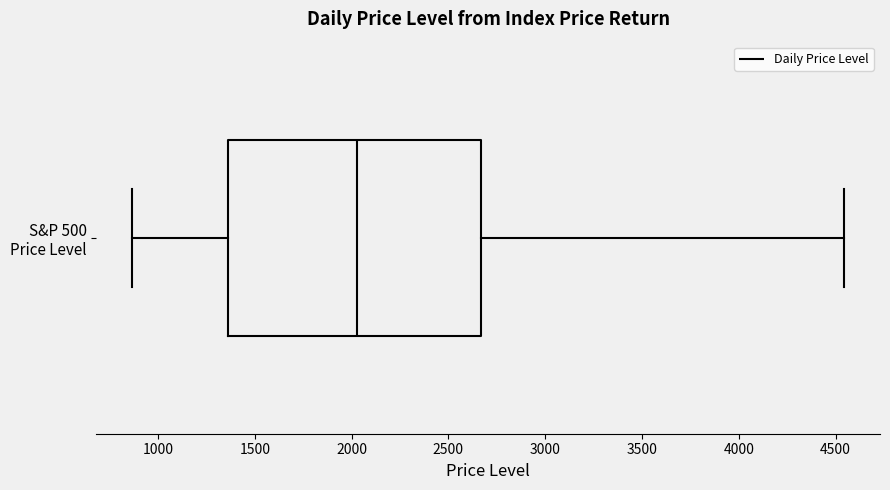

Read this box plot against the x-axis: the position of the median line, the range covered by the box, and the ends of both whiskers. The values are not printed on the chart, so give them approximately, as read against the axis.

median 2050, box 1350 to 2650, whiskers 850 to 4550